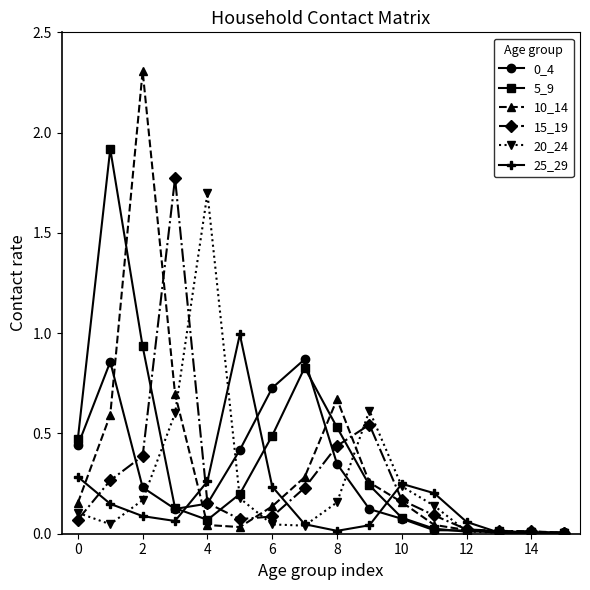

What is the maximum value for 5_9?

1.9